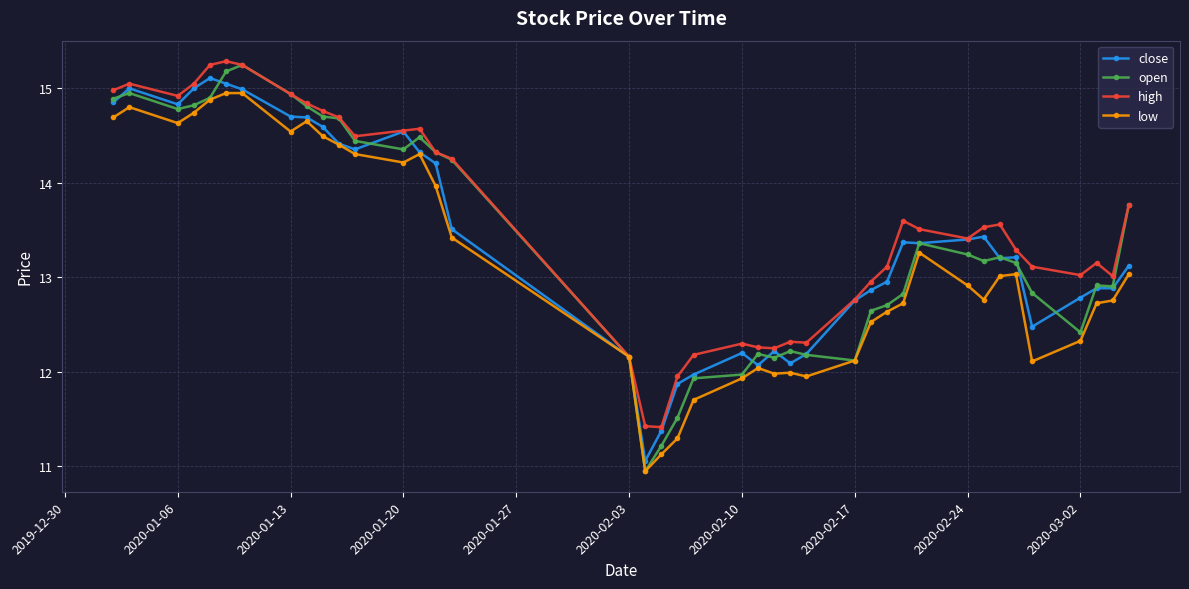

At how many categories does at least one series exceed 15?

5